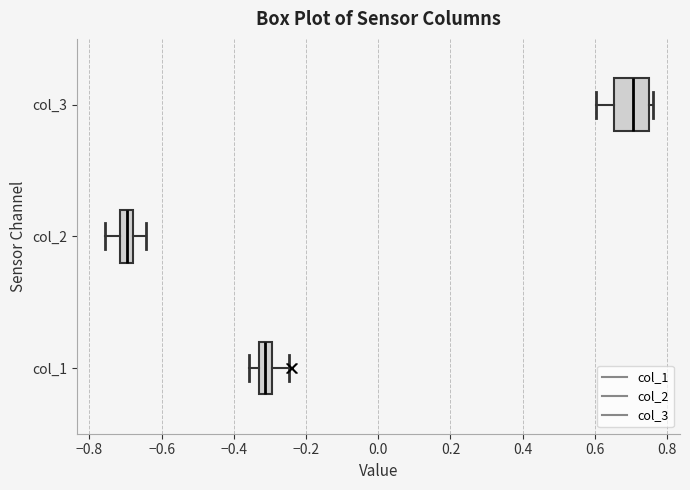

Reading bottom to top, transcribe this box plot: for each box, give where its median line is, the range the box spans, and where its two whiskers end, as read against the x-axis. The values are not printed on the chart, so give them approximately, as read against the axis.

col_1: median -0.32 (inside the box), box -0.32 to -0.30, whiskers -0.36 to -0.24
col_2: median -0.70, box -0.72 to -0.68, whiskers -0.76 to -0.64
col_3: median 0.70, box 0.66 to 0.74, whiskers 0.60 to 0.76